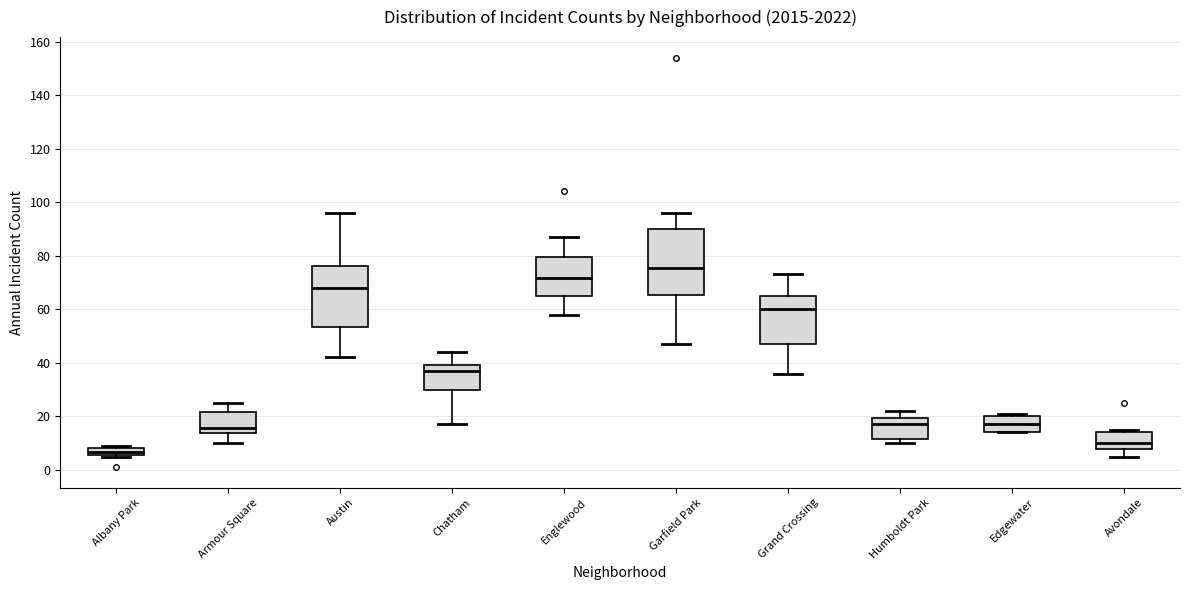

Which box's median line is the lowest?

Albany Park